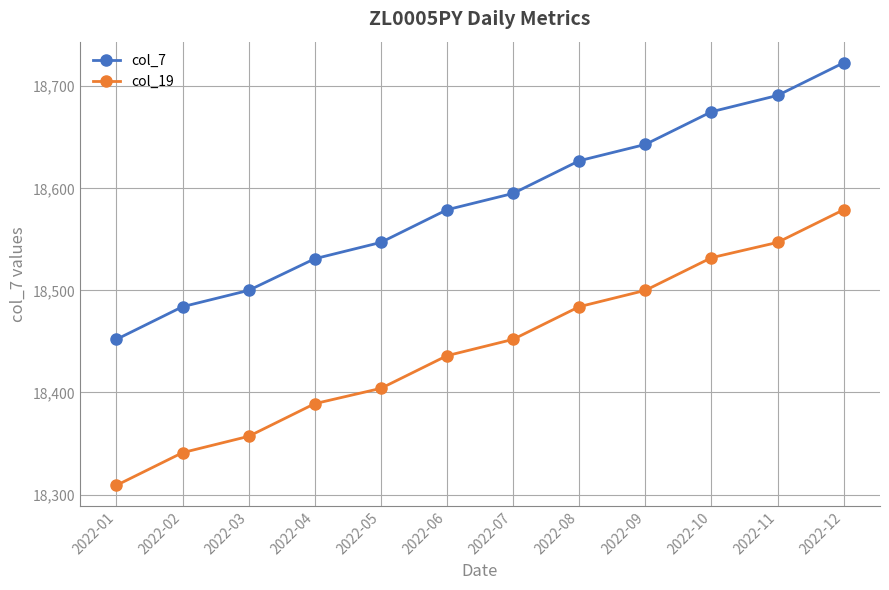

What is the total value across all series at 2022-12?

37302